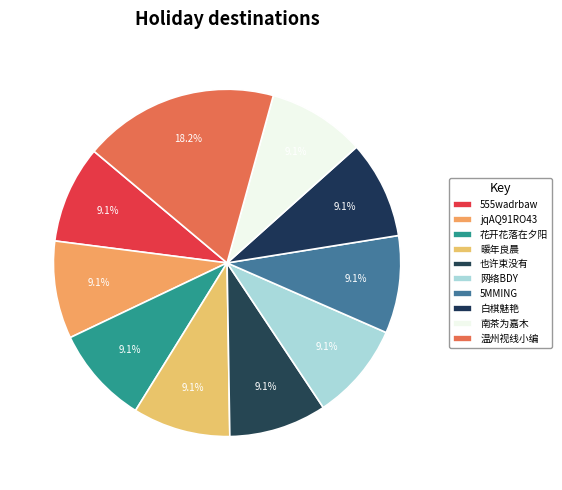

How many slices are in this pie chart?

10